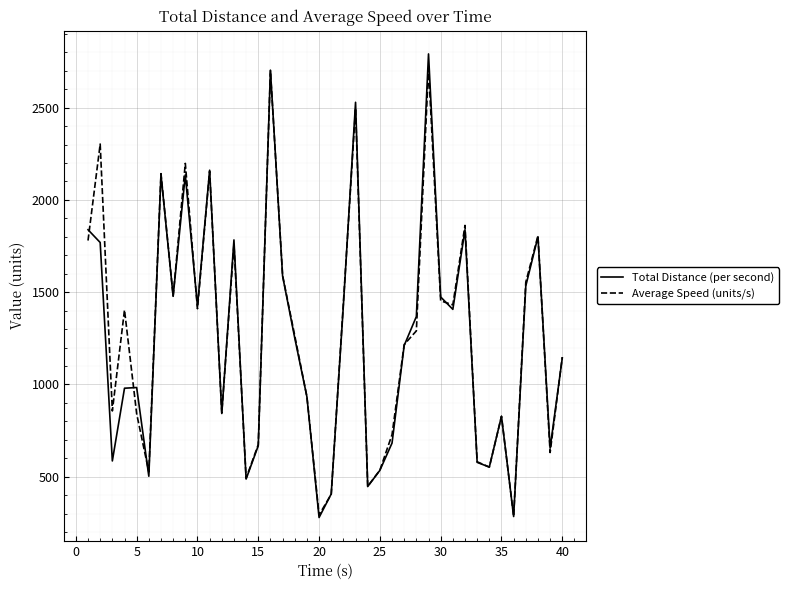

True or false: Average Speed (units/s) and Total Distance (per second) intersect in this chart.

True